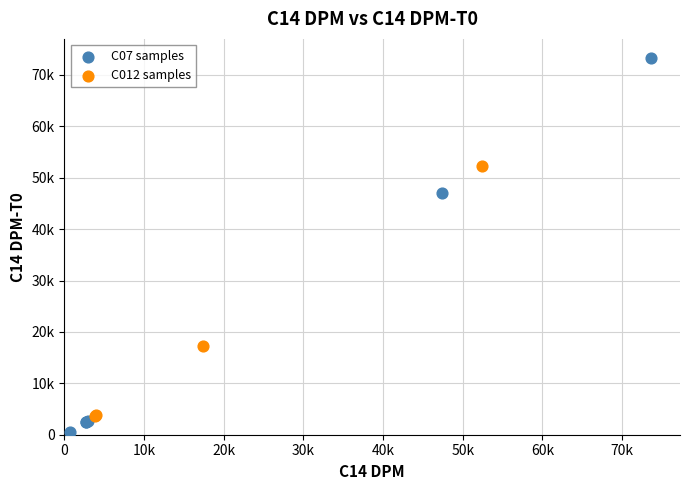

Which series contains the highest Y value?

C07 samples